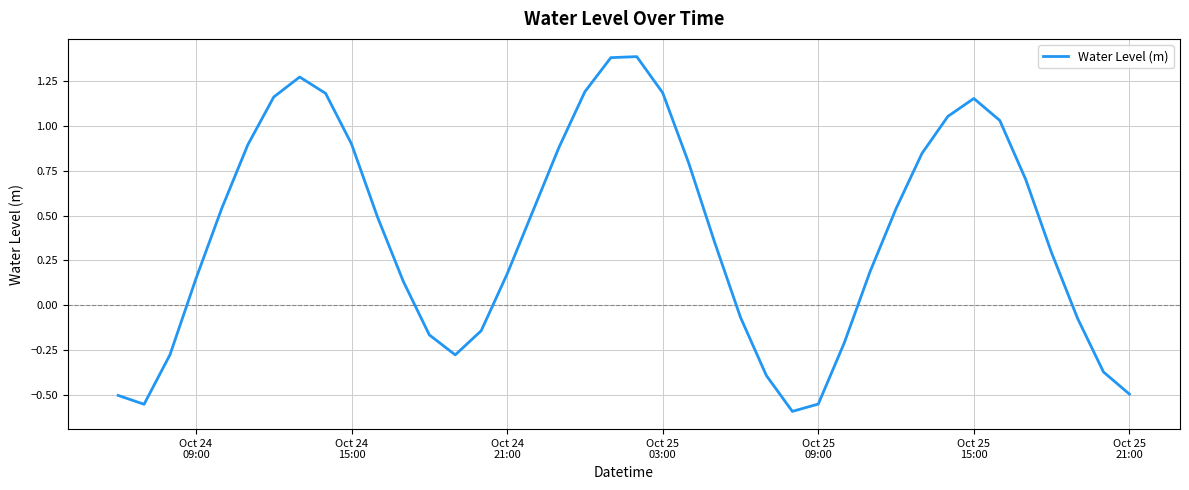

What is the greatest value displayed?

1.4